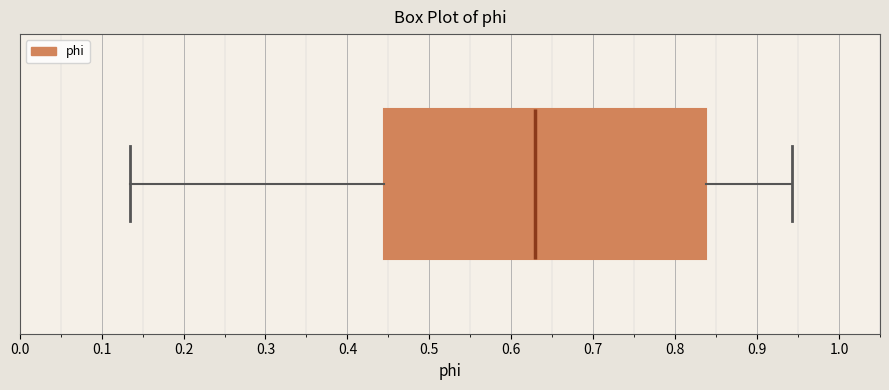

Read this box plot against the x-axis: the position of the median line, the range covered by the box, and the ends of both whiskers. The values are not printed on the chart, so give them approximately, as read against the axis.

median 0.63, box 0.44 to 0.84, whiskers 0.14 to 0.94